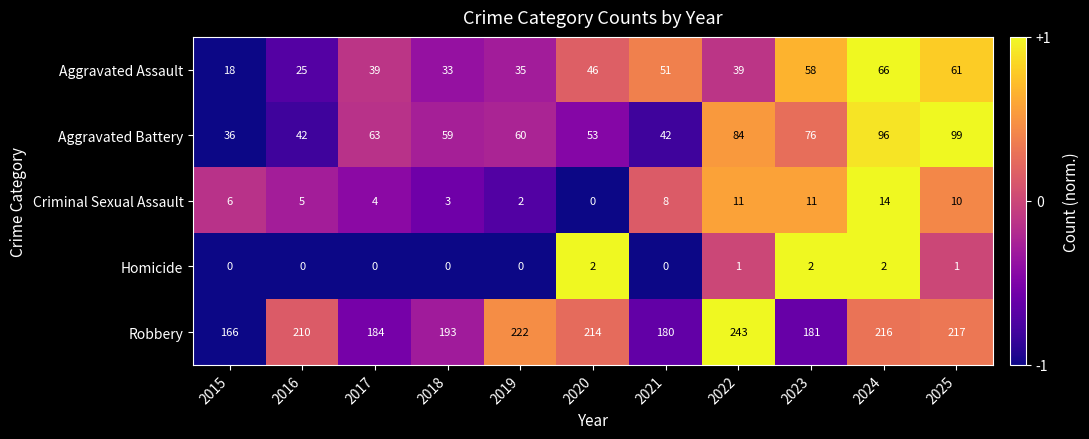

Which category has the lowest value in the Aggravated Assault series?

2015